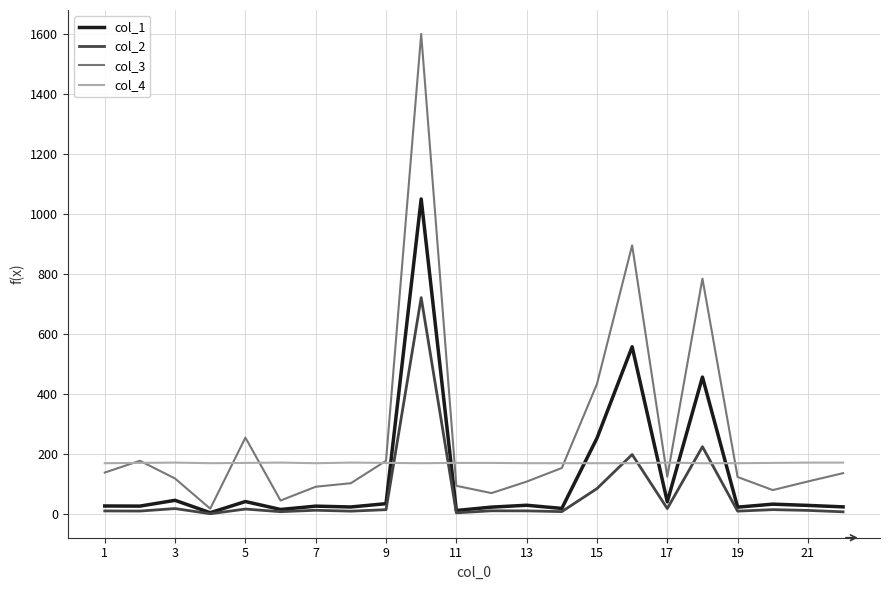

In col_1, how many points are lower than both neighbors (excluding endpoints)?

8